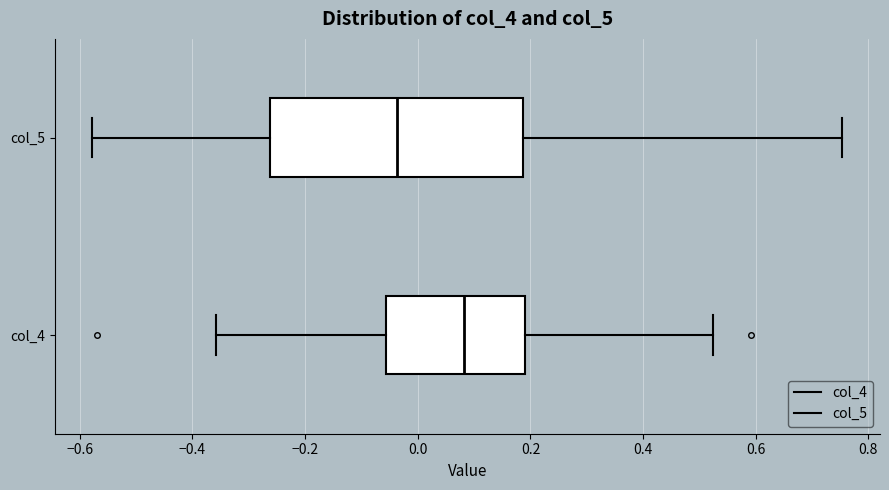

Which box's median line is the furthest to the right?

col_4